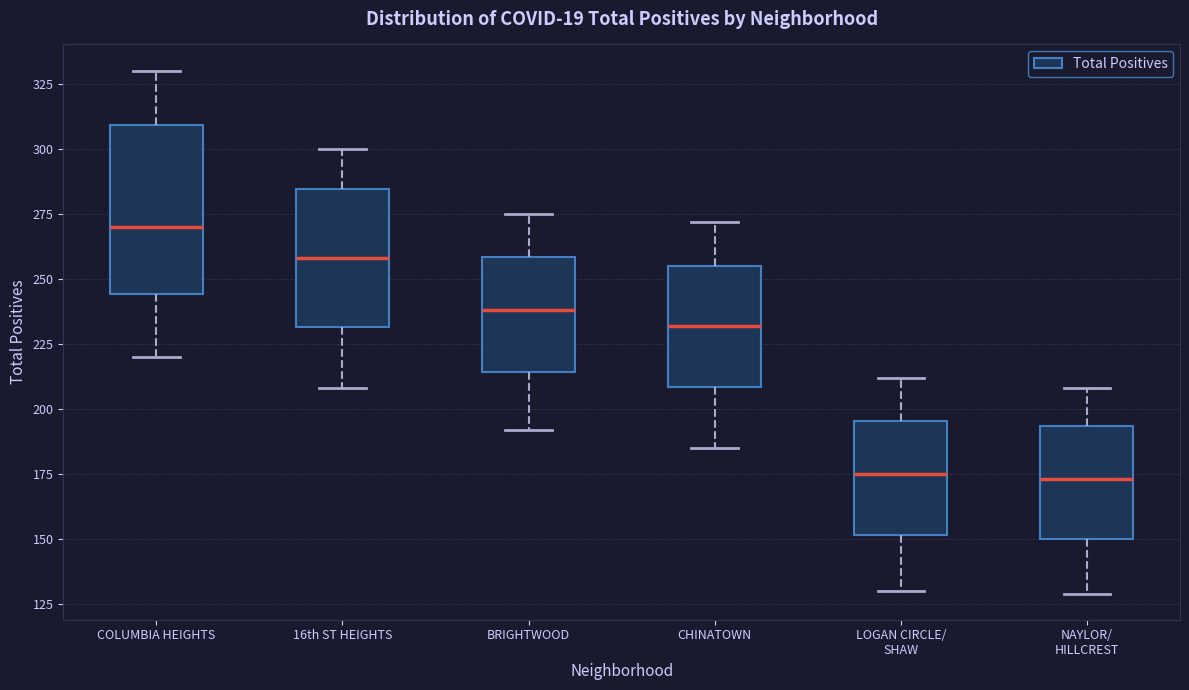

Reading left to right, transcribe this box plot: for each box, give where its median line is, the range the box spans, and where its two whiskers end, as read against the y-axis. The values are not printed on the chart, so give them approximately, as read against the axis.

COLUMBIA HEIGHTS: median 270, box 245 to 310, whiskers 220 to 330
16th ST HEIGHTS: median 260, box 230 to 285, whiskers 210 to 300
BRIGHTWOOD: median 240, box 215 to 260, whiskers 190 to 275
CHINATOWN: median 230, box 210 to 255, whiskers 185 to 270
LOGAN CIRCLE/ SHAW: median 175, box 150 to 195, whiskers 130 to 210
NAYLOR/ HILLCREST: median 175, box 150 to 195, whiskers 130 to 210